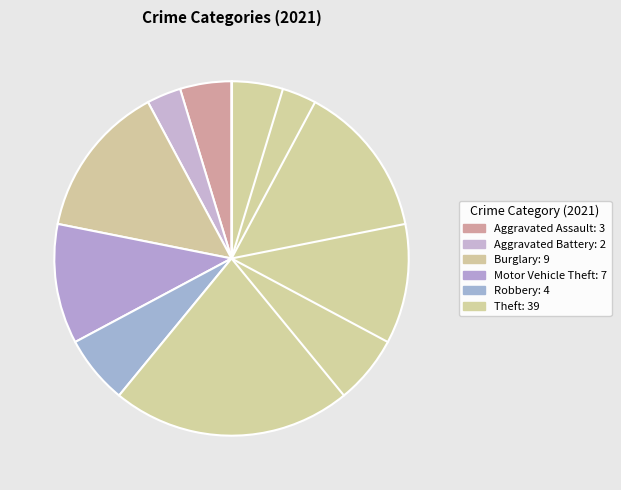

How many segments does this pie chart have?

6